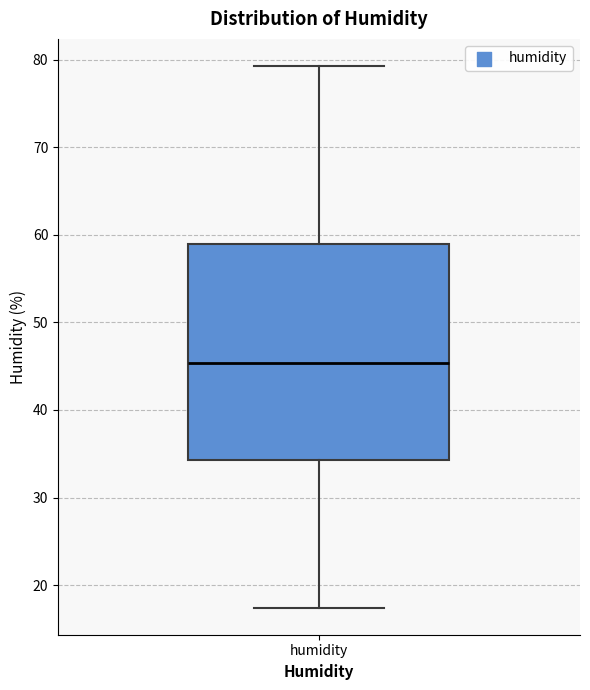

Transcribe this box plot: give where the median line is, the range the box spans, and where the two whiskers end, as read against the y-axis. The values are not printed on the chart, so give them approximately, as read against the axis.

median 45, box 34 to 59, whiskers 17 to 79